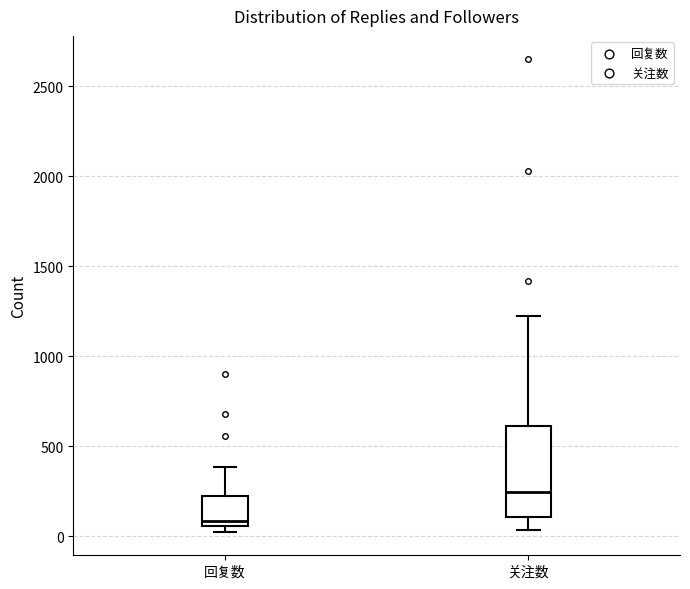

Reading left to right, read every box against the y-axis: the position of its median line, the range the box covers, and the ends of its whiskers. The values are not printed on the chart, so give them approximately, as read against the axis.

回复数: median 100, box 50 to 250, whiskers 50 (just below the box's lower edge) to 400
关注数: median 250, box 100 to 600, whiskers 50 to 1200